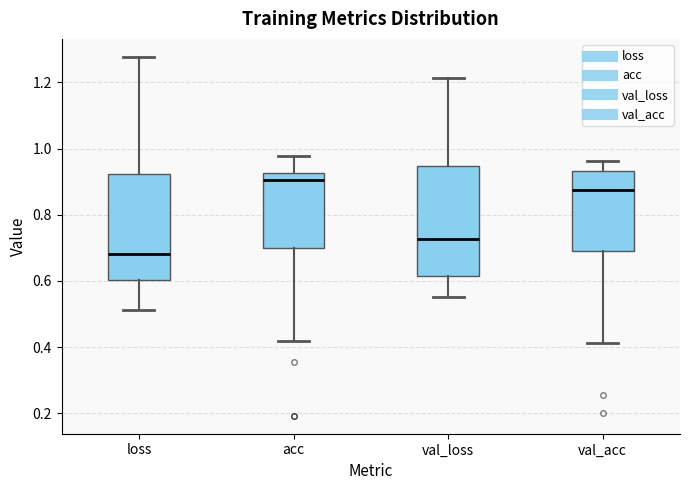

Reading left to right, read every box against the y-axis: the position of its median line, the range the box covers, and the ends of its whiskers. The values are not printed on the chart, so give them approximately, as read against the axis.

loss: median 0.68, box 0.60 to 0.92, whiskers 0.52 to 1.28
acc: median 0.90, box 0.70 to 0.92, whiskers 0.42 to 0.98
val_loss: median 0.72, box 0.62 to 0.94, whiskers 0.56 to 1.22
val_acc: median 0.88, box 0.70 to 0.94, whiskers 0.42 to 0.96